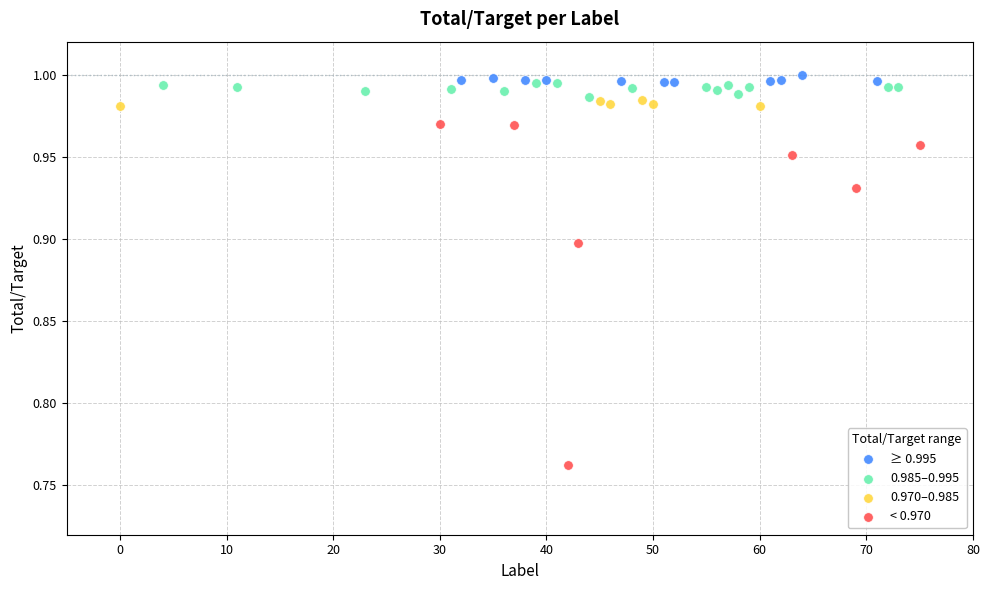

Which series contains the lowest Y value?

< 0.970